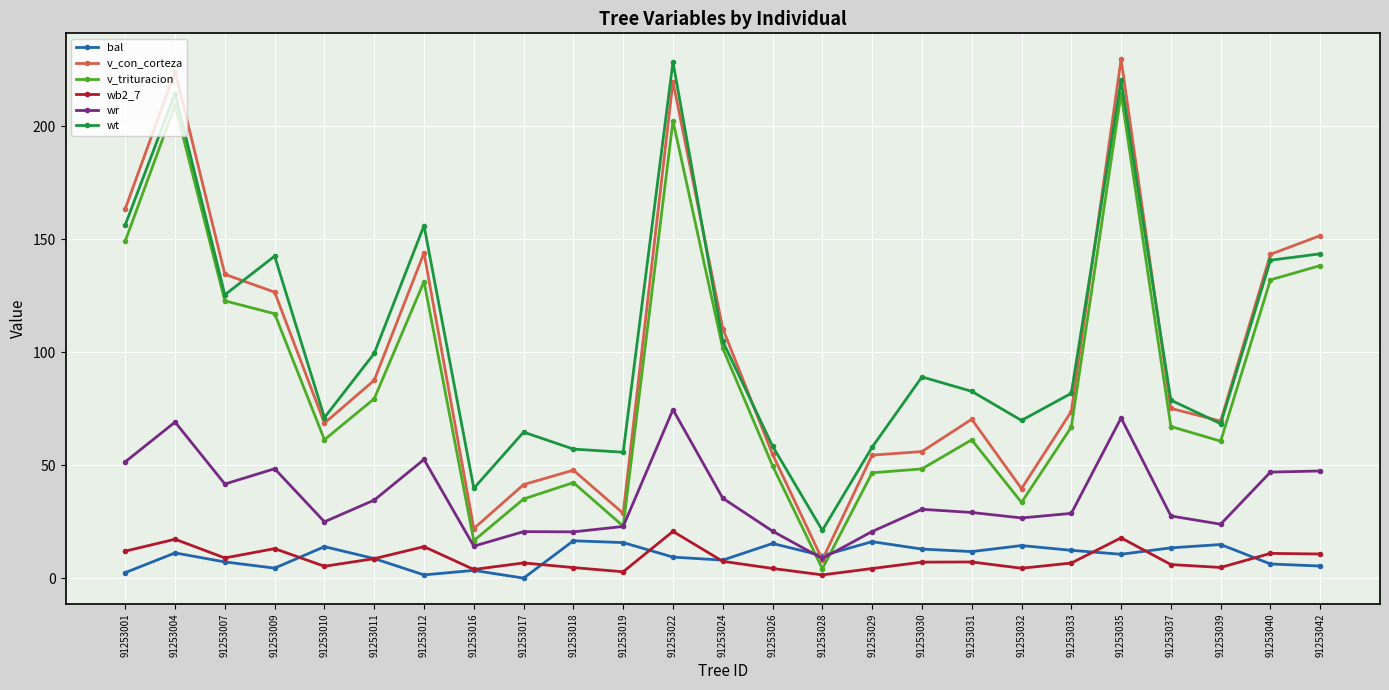

True or false: wb2_7 and wt intersect in this chart.

False